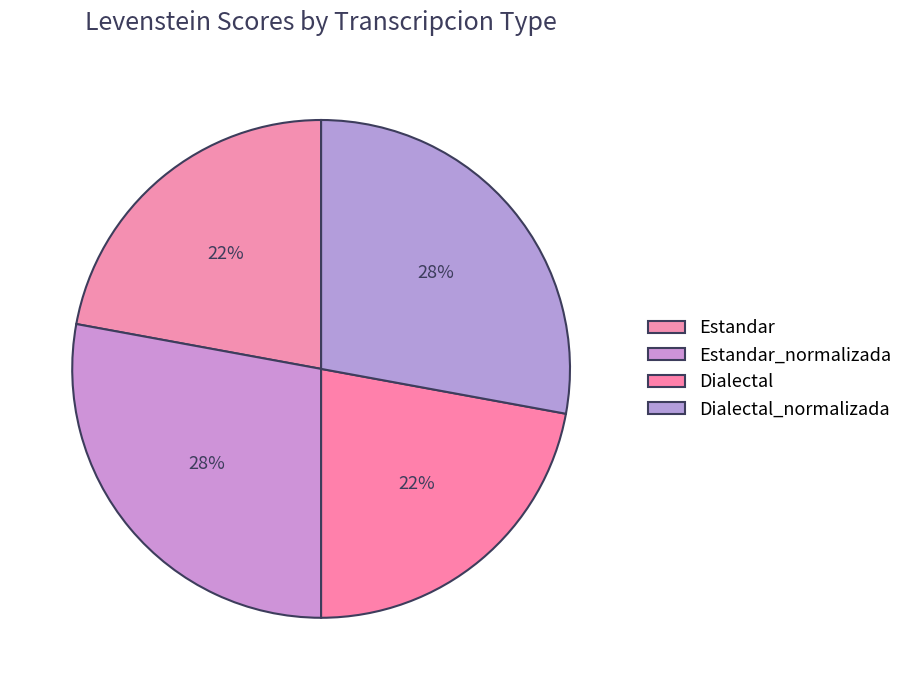

What percentage is the Estandar_normalizada slice, to the nearest percent?

28%